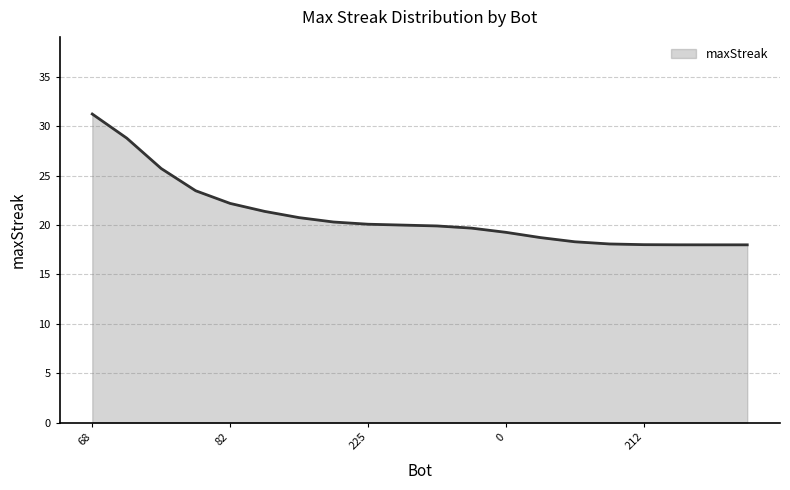

What is the maximum value shown in the chart?

31.2